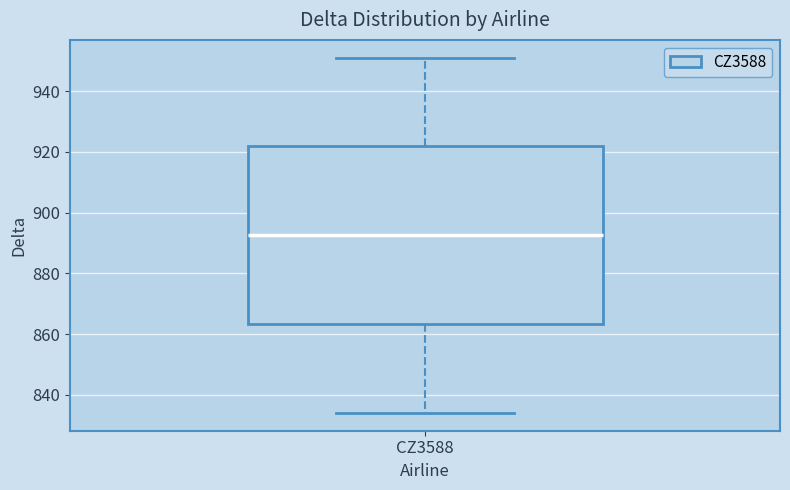

Transcribe this box plot: give where the median line is, the range the box spans, and where the two whiskers end, as read against the y-axis. The values are not printed on the chart, so give them approximately, as read against the axis.

median 892, box 864 to 922, whiskers 834 to 952